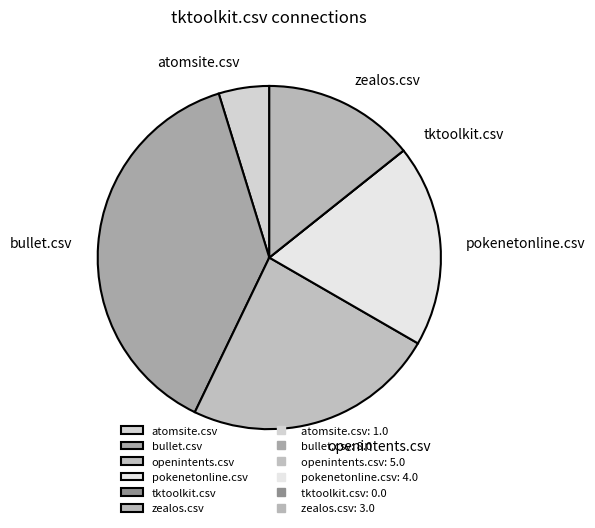

Does openintents.csv represent more than half of the total?

No